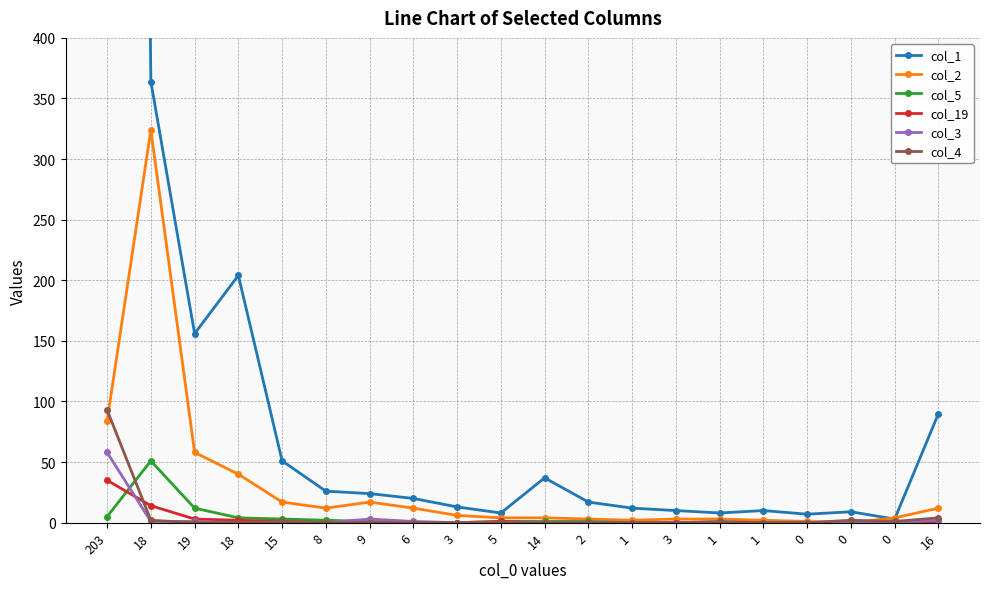

Reading left to right, what are all the values shown in this chart?

col_1: 203=3601	18=364	19=156	18=204	15=51	8=26	9=24	6=20	3=13	5=8	14=37	2=17	1=12	3=10	1=8	1=10	0=7	0=9	0=3	16=90
col_2: 203=84	18=324	19=58	18=40	15=17	8=12	9=17	6=12	3=6	5=4	14=4	2=3	1=2	3=3	1=3	1=2	0=1	0=0	0=4	16=12
col_5: 203=5	18=51	19=12	18=4	15=3	8=2	9=1	6=0	3=0	5=1	14=1	2=1	1=0	3=0	1=0	1=0	0=0	0=0	0=0	16=0
col_19: 203=35	18=14	19=3	18=2	15=1	8=0	9=0	6=0	3=0	5=1	14=0	2=0	1=0	3=0	1=0	1=0	0=0	0=0	0=0	16=0
col_3: 203=58	18=1	19=1	18=0	15=0	8=0	9=3	6=1	3=0	5=0	14=0	2=0	1=0	3=0	1=0	1=0	0=0	0=0	0=0	16=2
col_4: 203=93	18=2	19=0	18=0	15=1	8=0	9=0	6=0	3=0	5=0	14=0	2=0	1=0	3=0	1=1	1=0	0=0	0=2	0=1	16=4